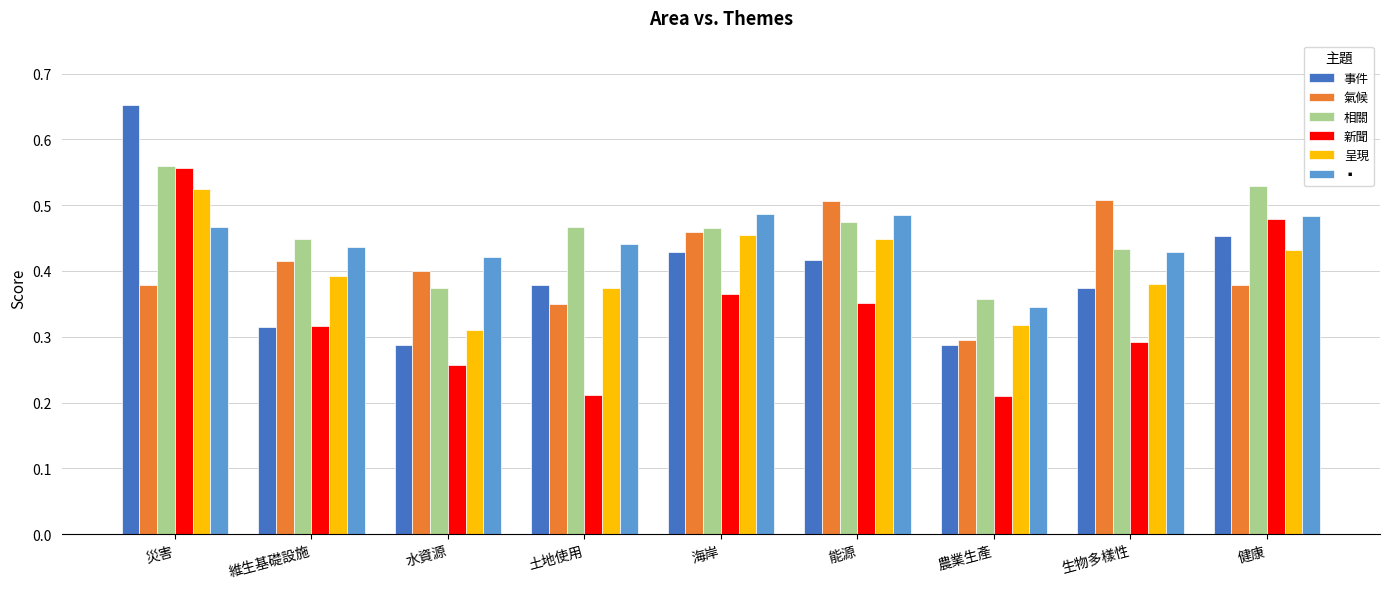

At which category does the chart reach its peak across all series?

災害